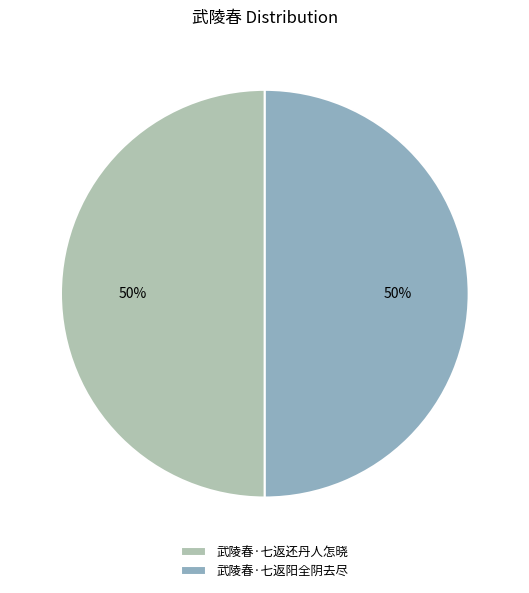

To the nearest percent, what percentage of the pie is 武陵春·七返还丹人怎晓?

50%